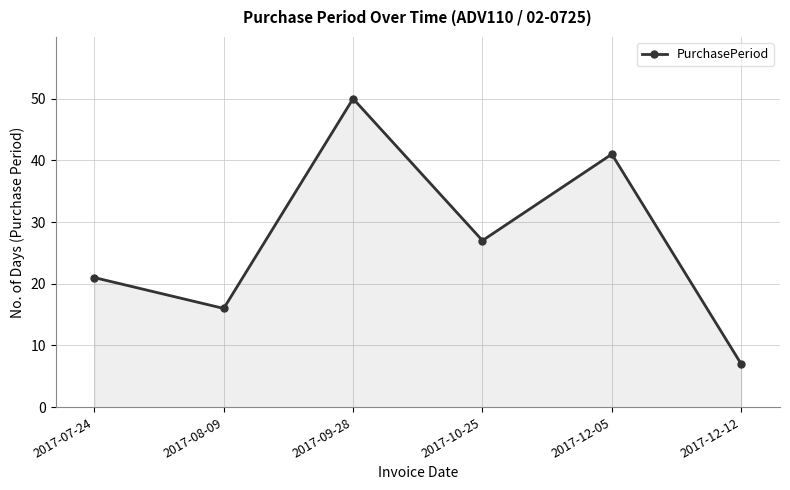

What position from the left is 2017-12-05?

5